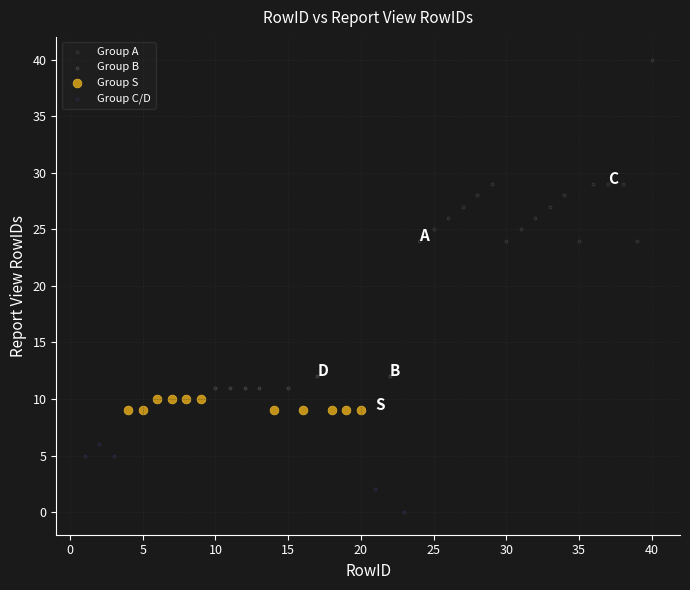

Which series has the widest spread of Y values?

Group A